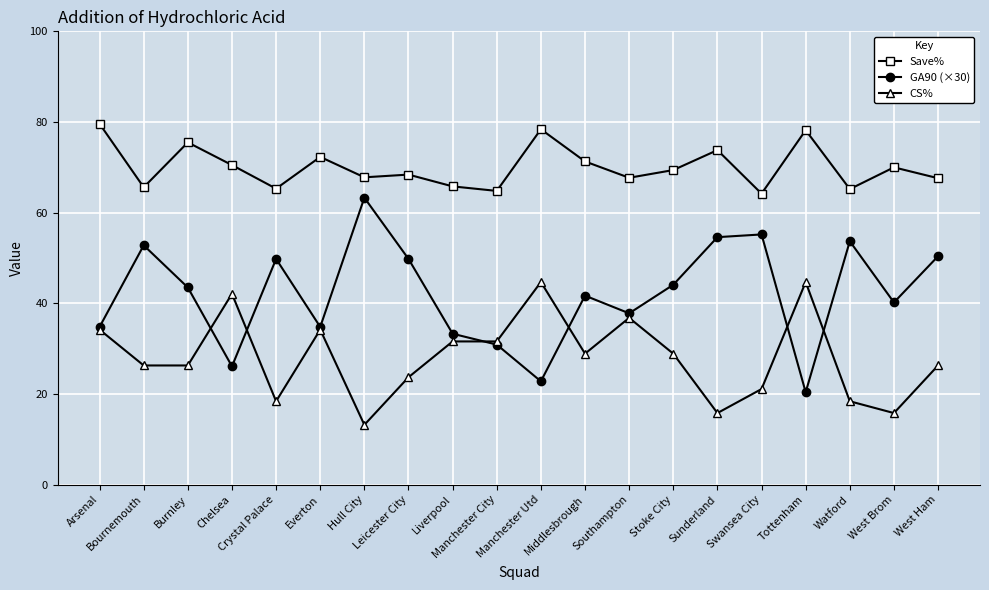

True or false: Save% and CS% cross at least once.

False